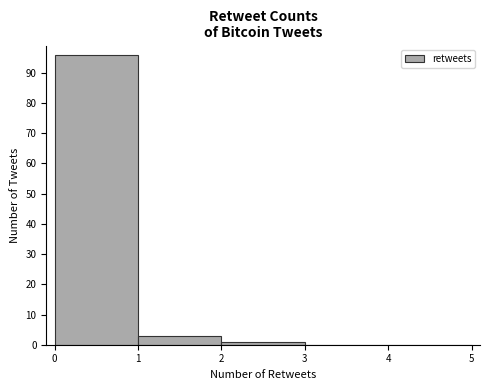

What is the height of the bar covering 2 to 3 on the x-axis? The values are not printed on the chart, so give them approximately, as read against the axis.

1